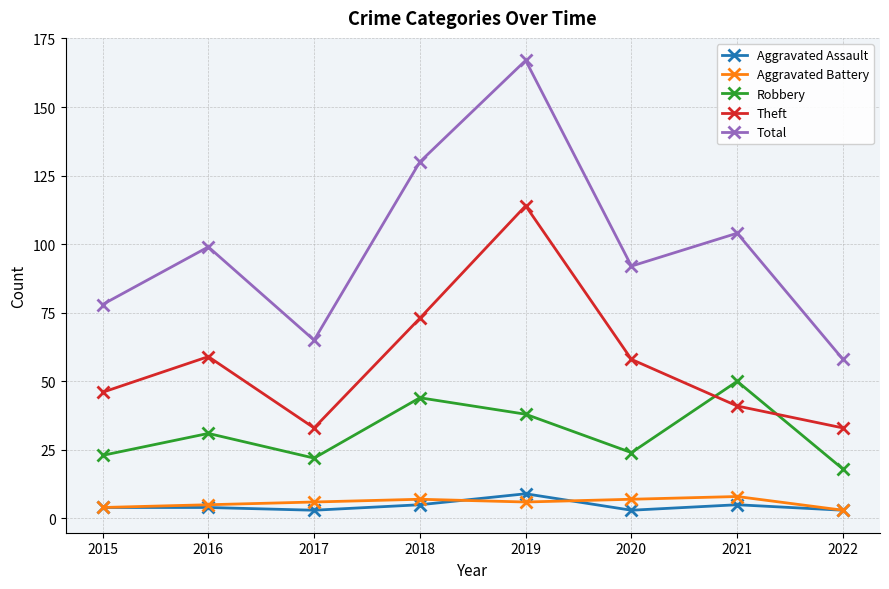

At which category does Theft reach its first local valley?

2017